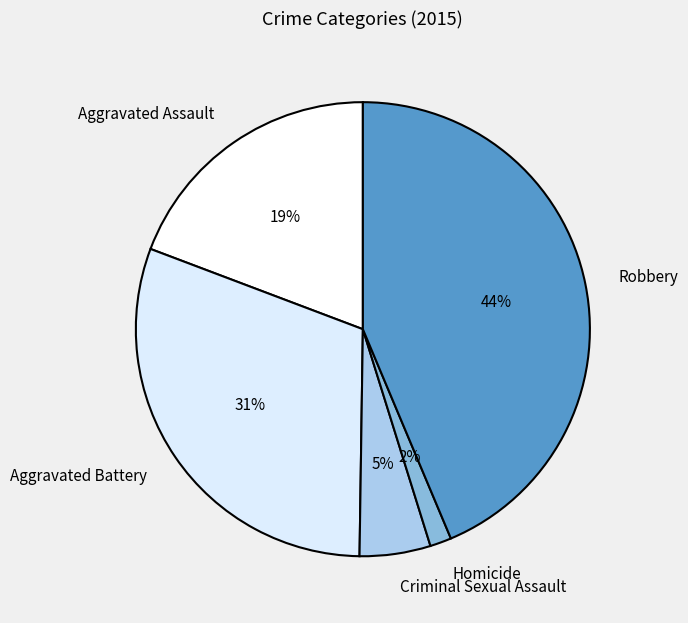

What percentage is the Homicide slice, to the nearest percent?

2%